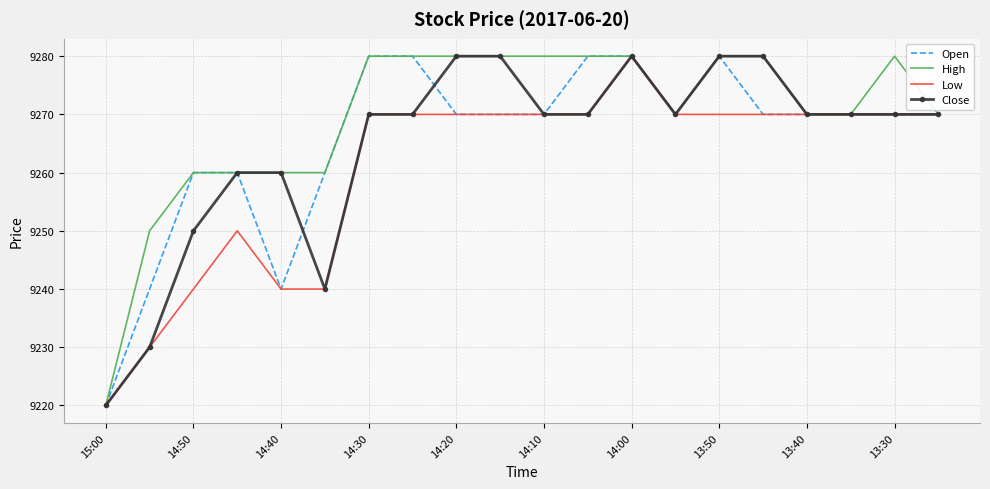

Which series has the largest total across all categories?

High